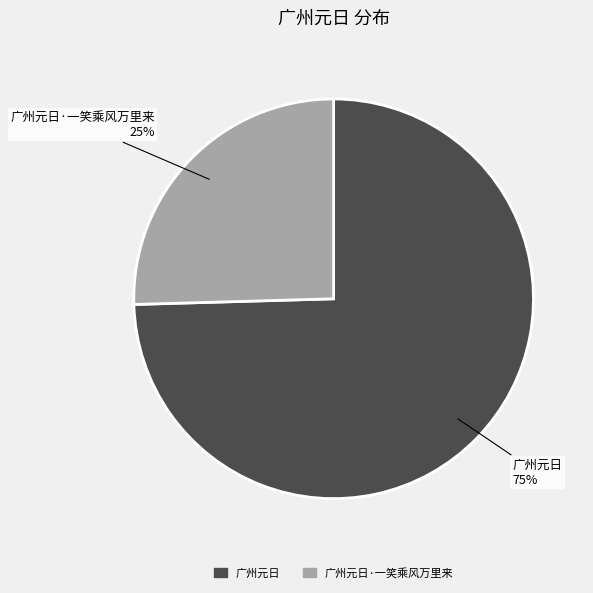

Which slice represents more than half of the pie?

广州元日